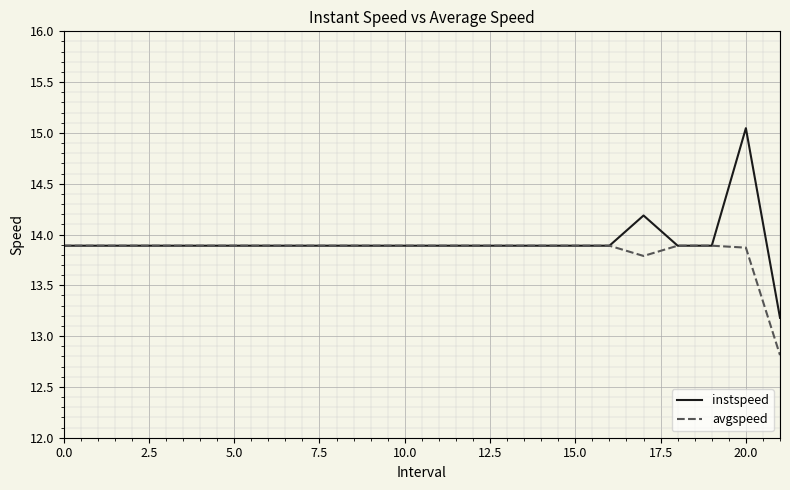

Rank the series by their maximum value, from lowest to highest.

avgspeed, instspeed